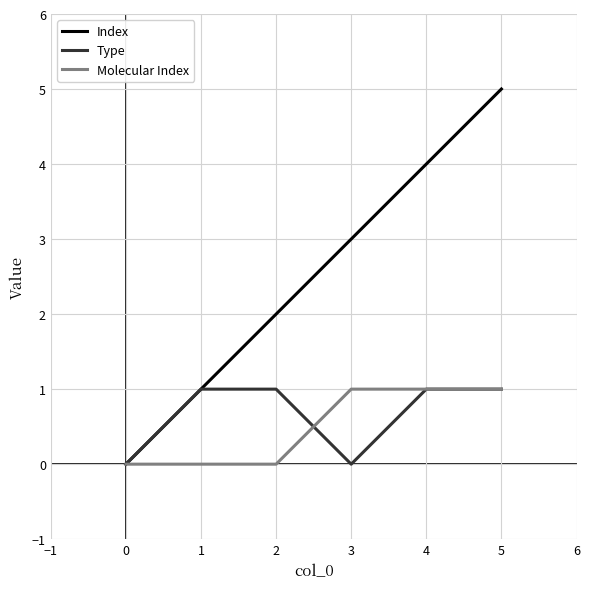

What value does the Molecular Index series have at 3?

1